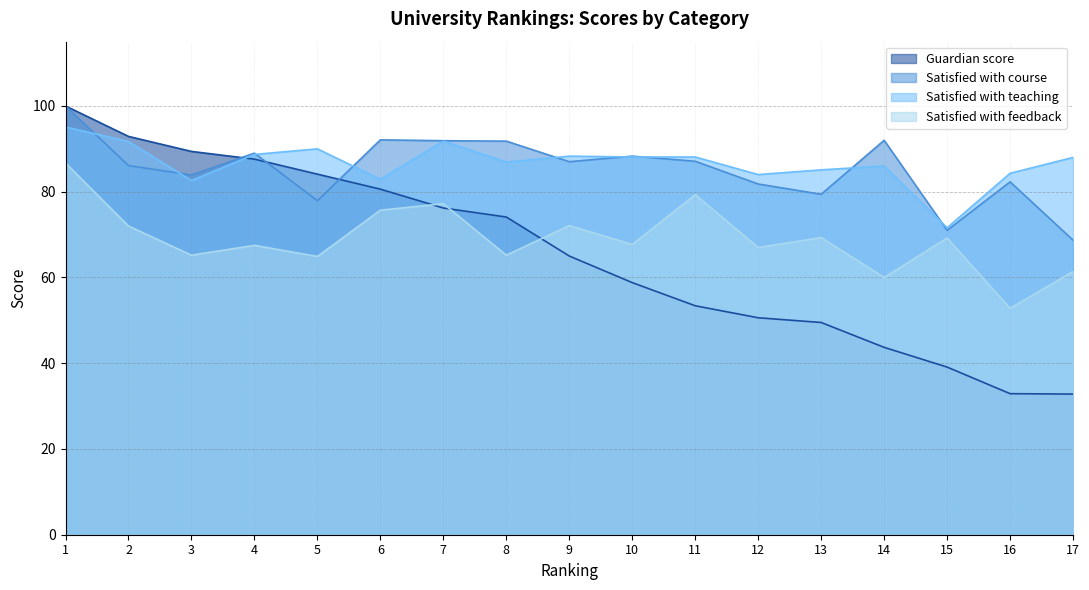

What are all the series names shown in the legend?

Guardian score, Satisfied with course, Satisfied with teaching, Satisfied with feedback